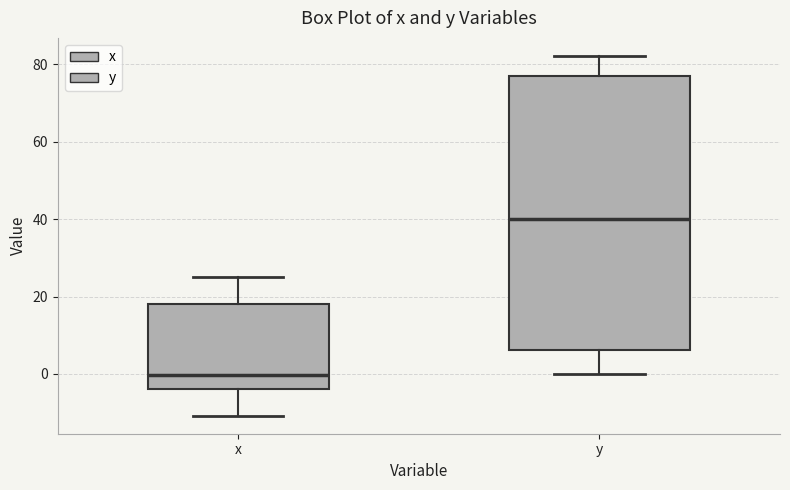

Which box is the tallest, from its lower edge to its upper edge?

y